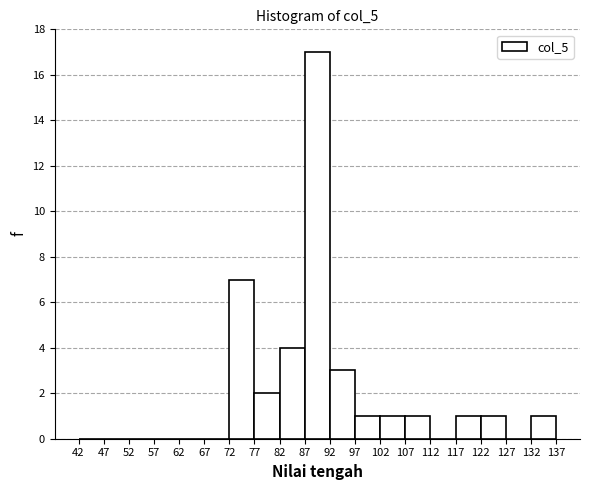

How tall is the bar that spans 102 to 107 on the x-axis? The values are not printed on the chart, so give them approximately, as read against the axis.

1